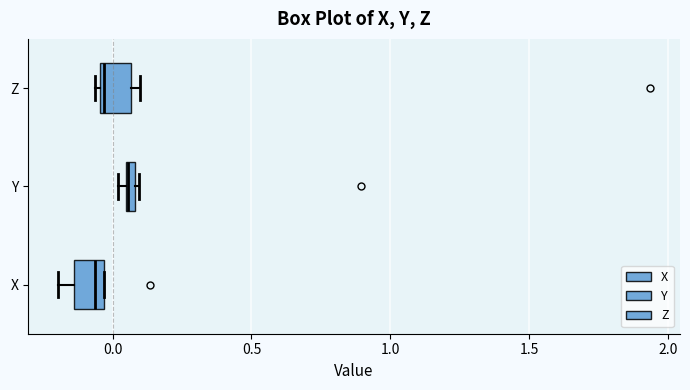

Which box's median line is the furthest to the right?

Y